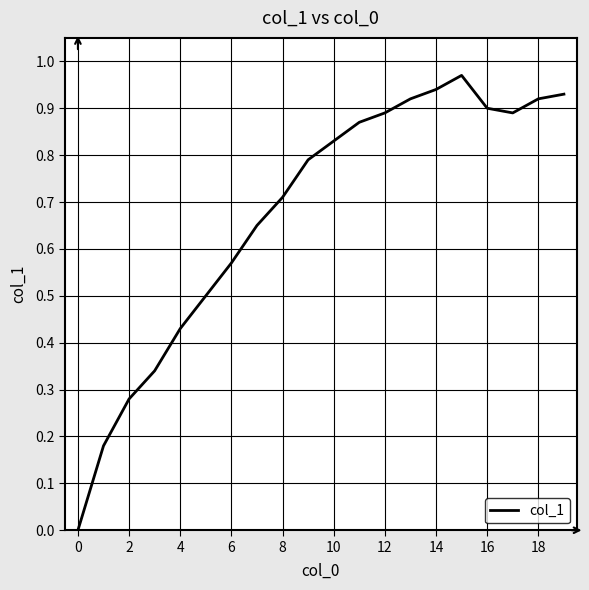

How many lines are shown in the chart?

1